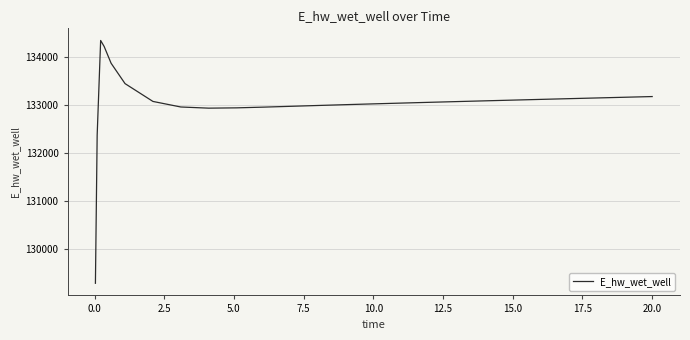

What is the difference between the maximum and minimum values?

5060.1